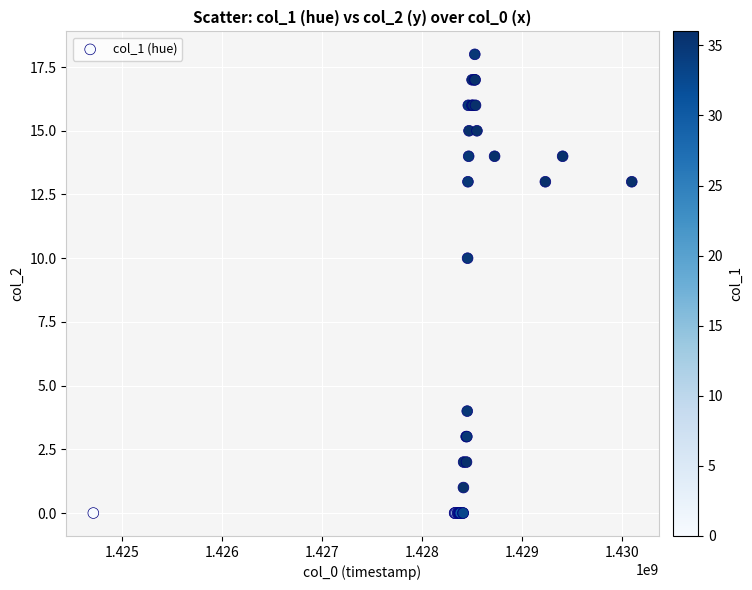

What Y value in the scatter plot is closest to 9?

10